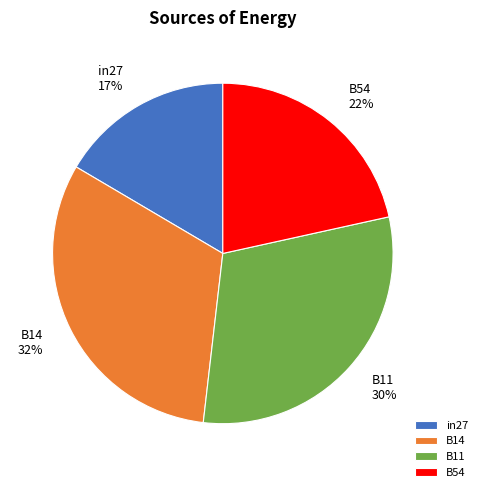

What percentage is the B54 slice, to the nearest percent?

22%